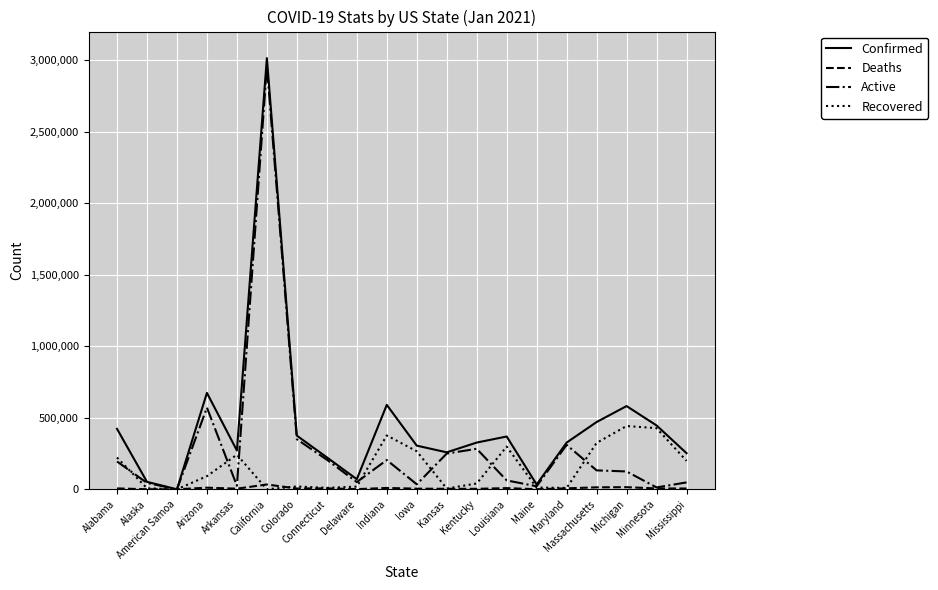

What is the approximate value of Active at Colorado, to the nearest 10?

349740